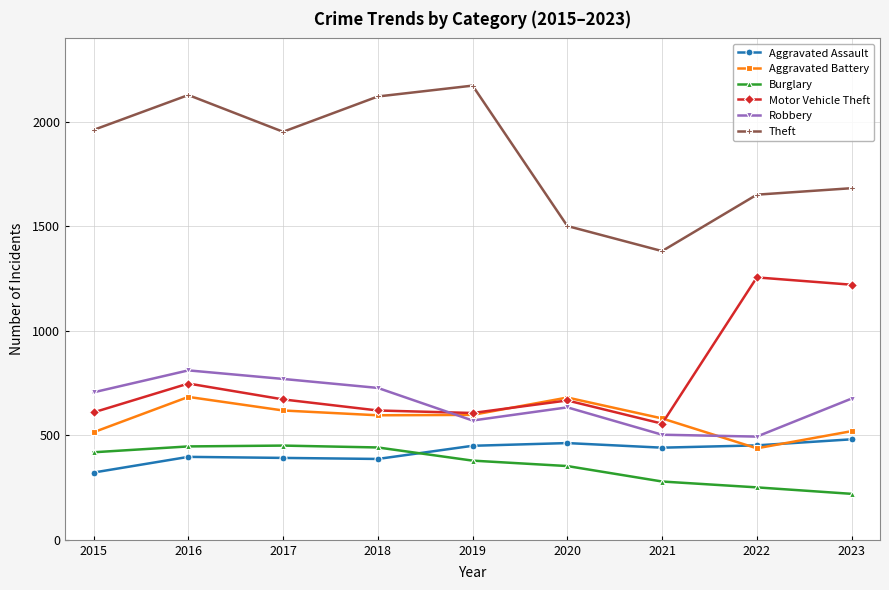

At which label does Motor Vehicle Theft reach its peak?

2022